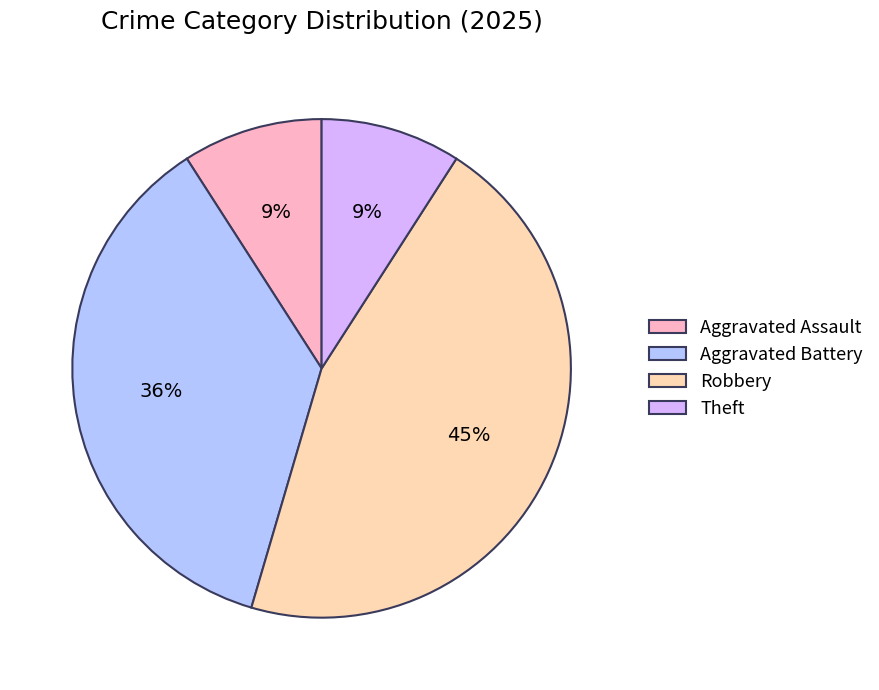

True or false: Aggravated Battery accounts for 36% of the total.

True